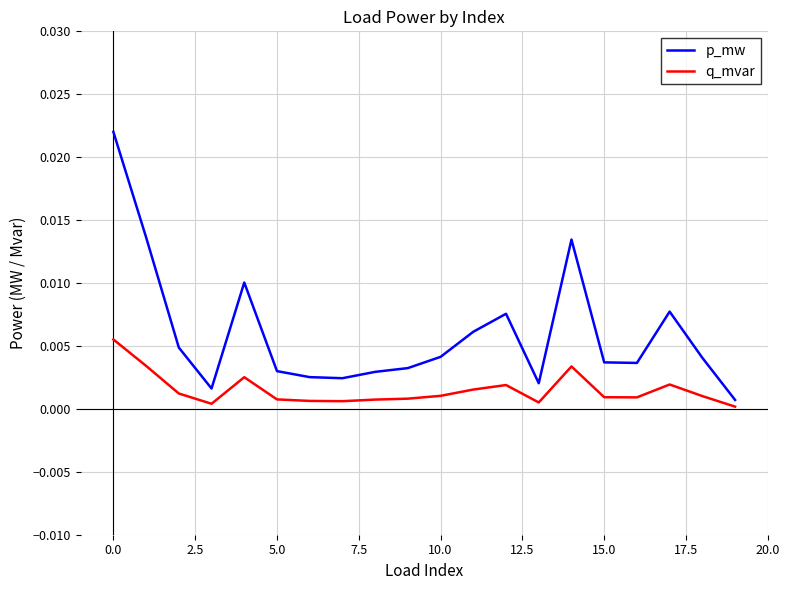

Which series has the largest range (max minus min)?

p_mw